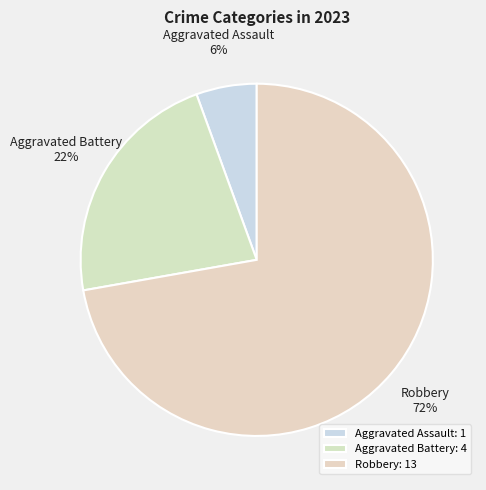

To the nearest percent, what is the combined percentage of Aggravated Battery and Robbery?

94%